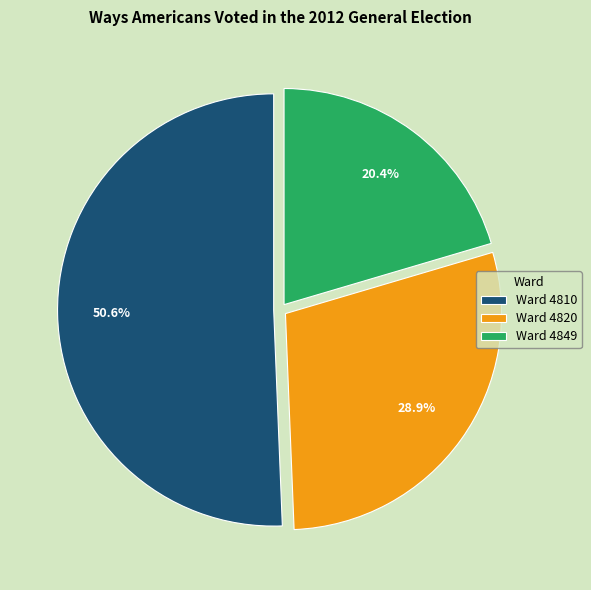

Rank the categories by value from highest to lowest.

Ward 4810, Ward 4820, Ward 4849